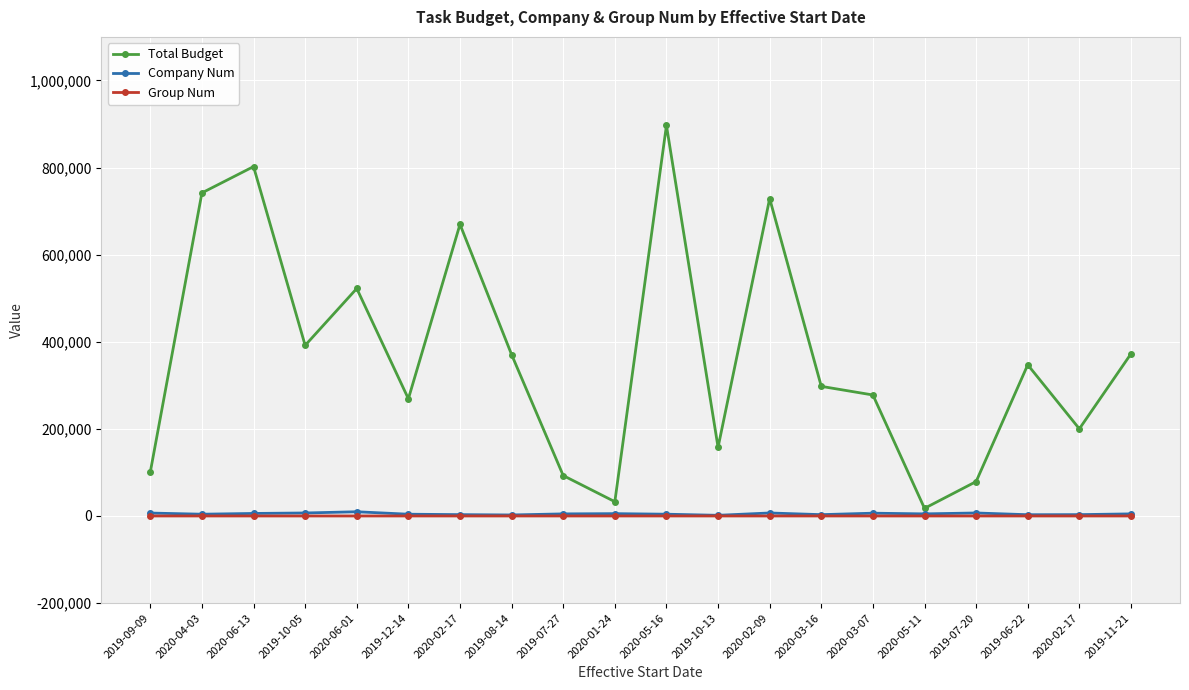

What is the label of the 12th point from the left?

2019-10-13